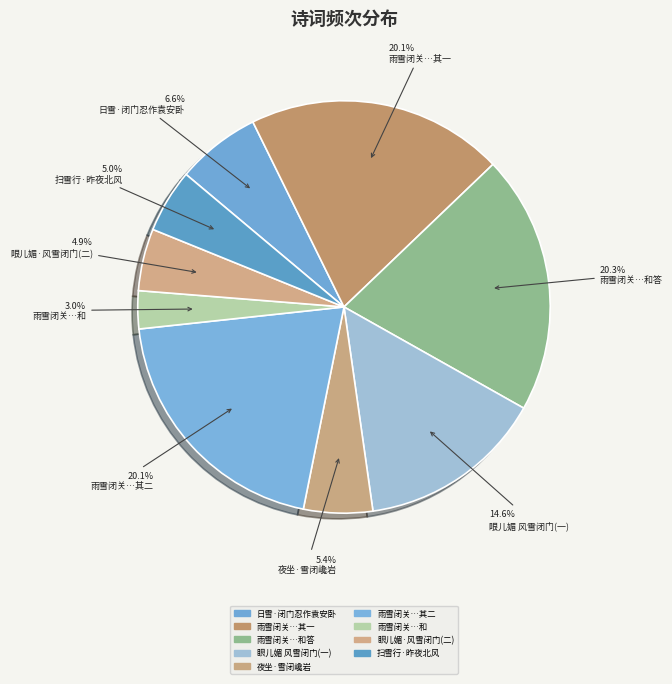

Count the number of slices in the pie.

9